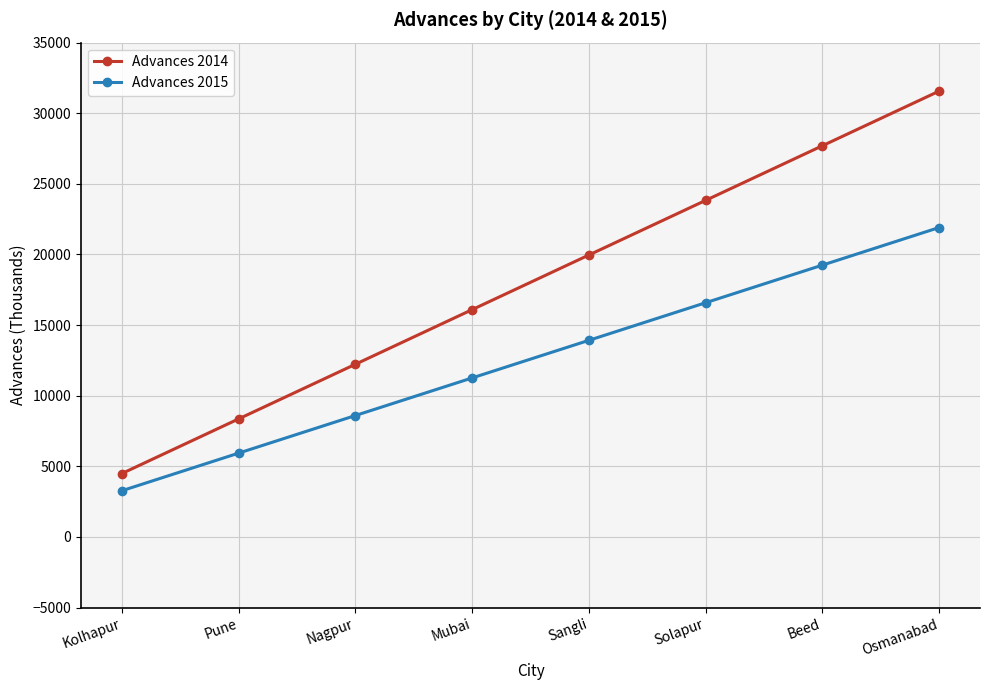

Is this an area chart (filled region under the line)?

No